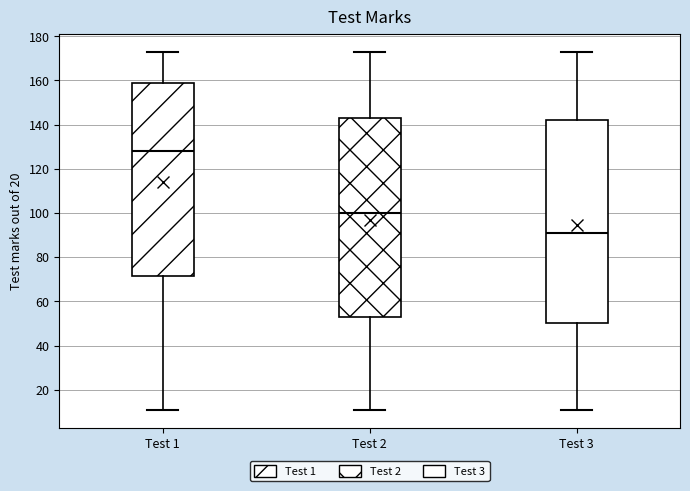

Which box's median line is the lowest?

Test 3